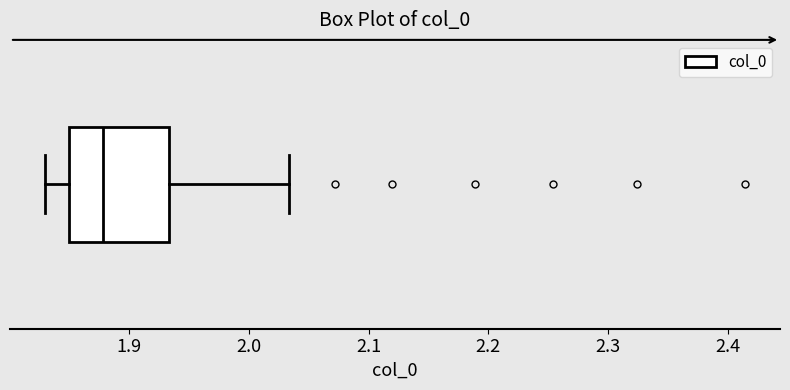

Transcribe this box plot: give where the median line is, the range the box spans, and where the two whiskers end, as read against the x-axis. The values are not printed on the chart, so give them approximately, as read against the axis.

median 1.88, box 1.85 to 1.93, whiskers 1.83 to 2.03